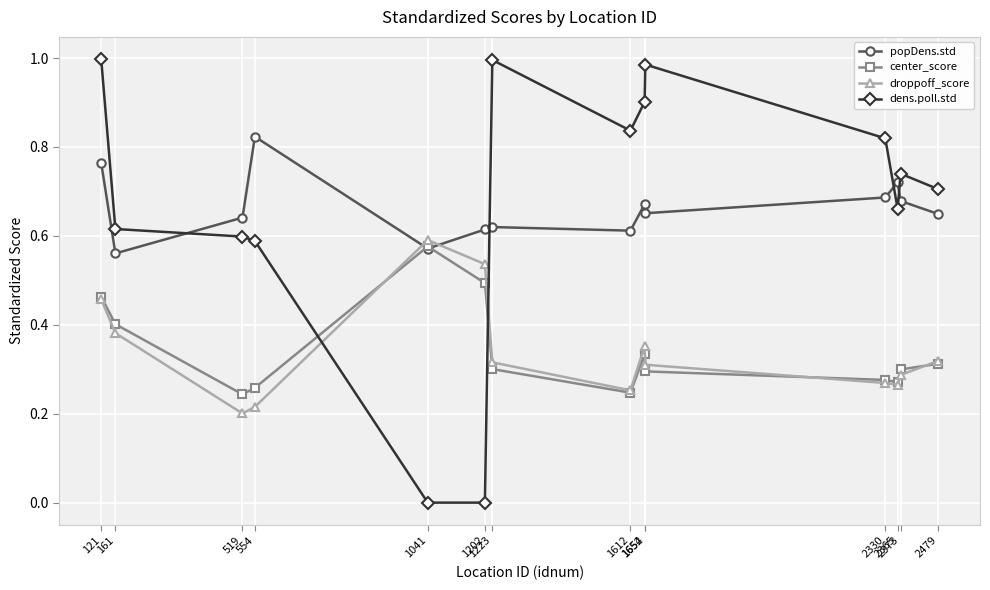

Is the value of dens.poll.std at 1202 greater than the value of center_score at 121?

No